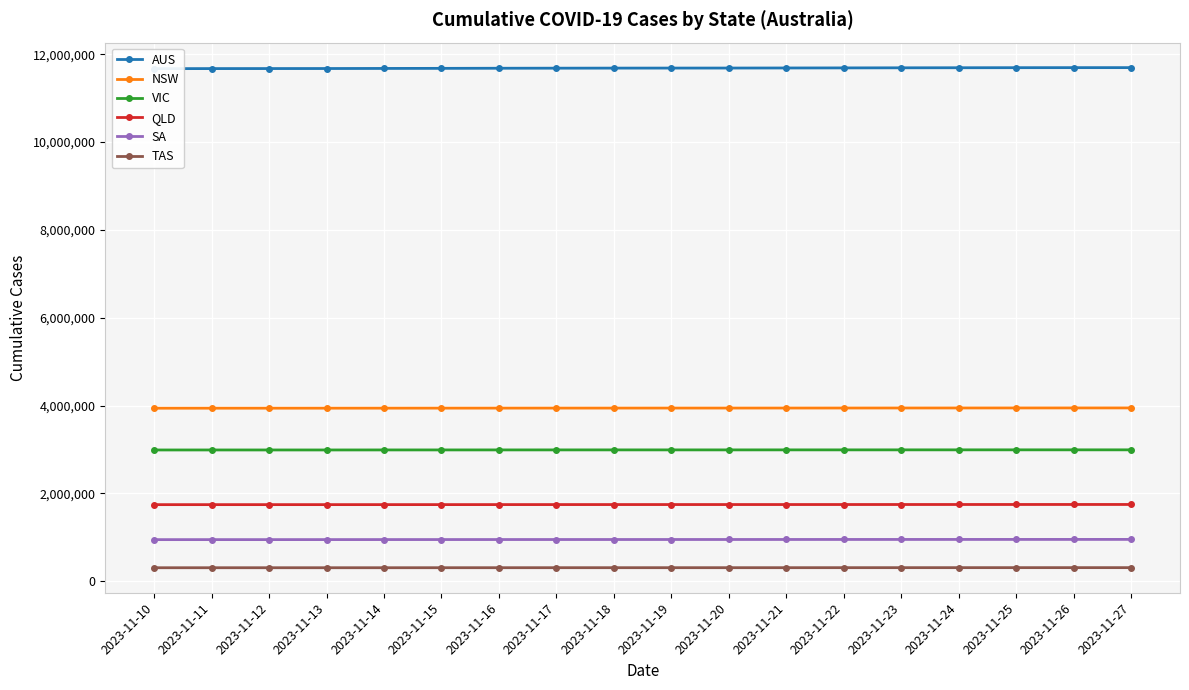

True or false: SA and QLD cross at least once.

False